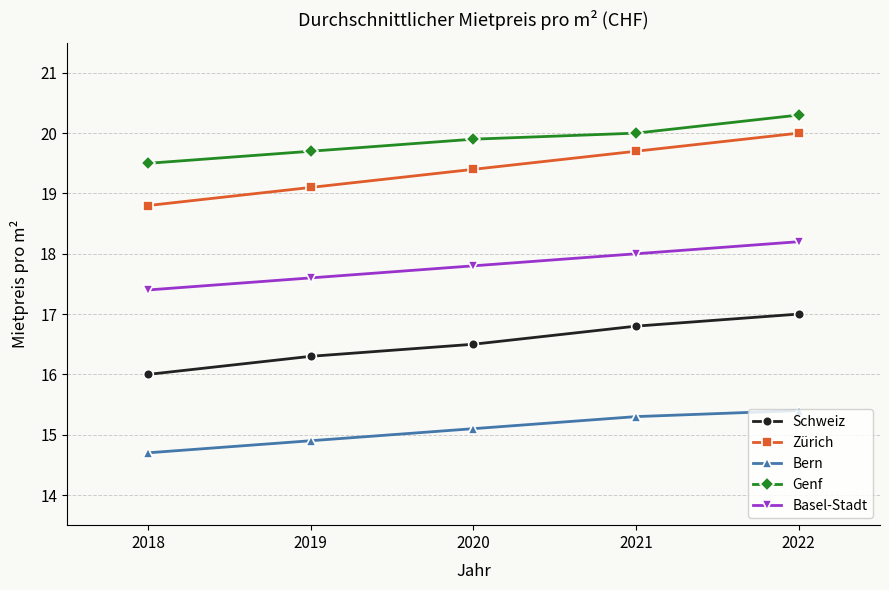

The Genf series shows 13.2 at 2020. True or false?

False